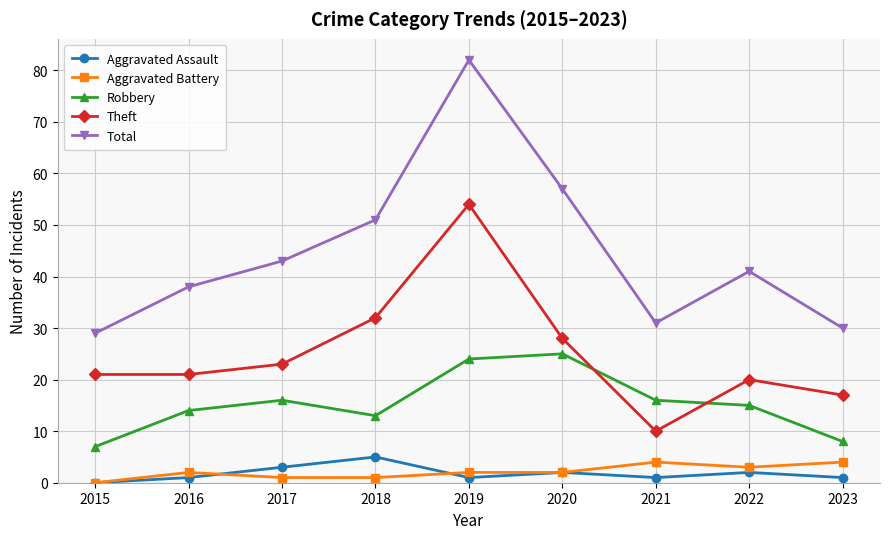

Is this an area chart (filled region under the line)?

No